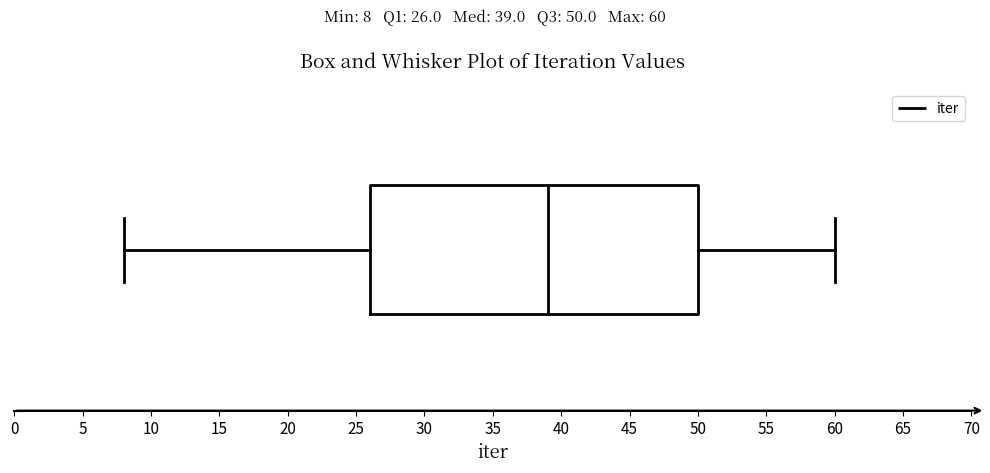

Where is the right edge of the box on the x-axis? The values are not printed on the chart, so give them approximately, as read against the axis.

50